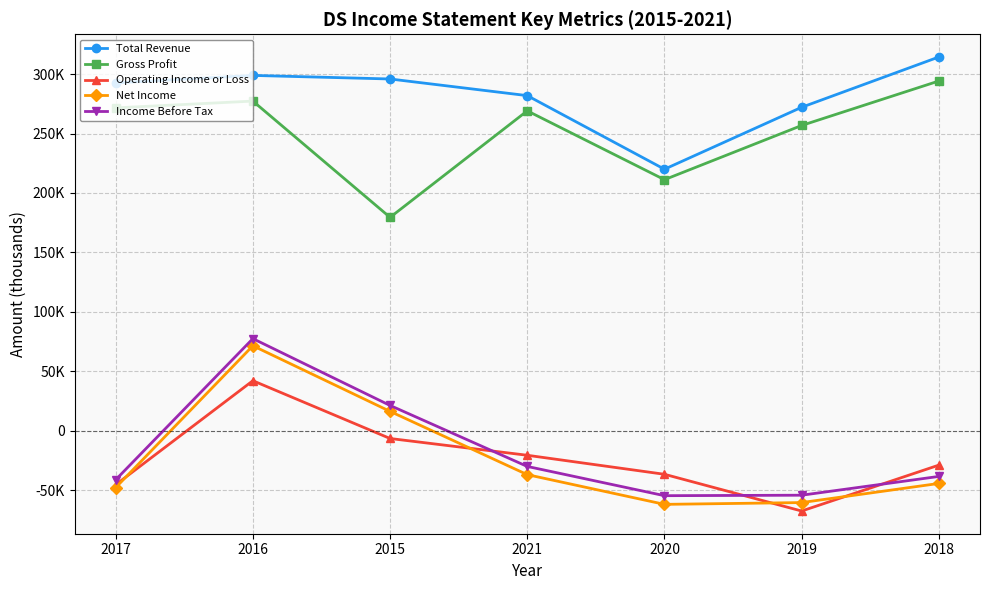

Which series ends up on top after the final intersection of Operating Income or Loss and Income Before Tax?

Operating Income or Loss